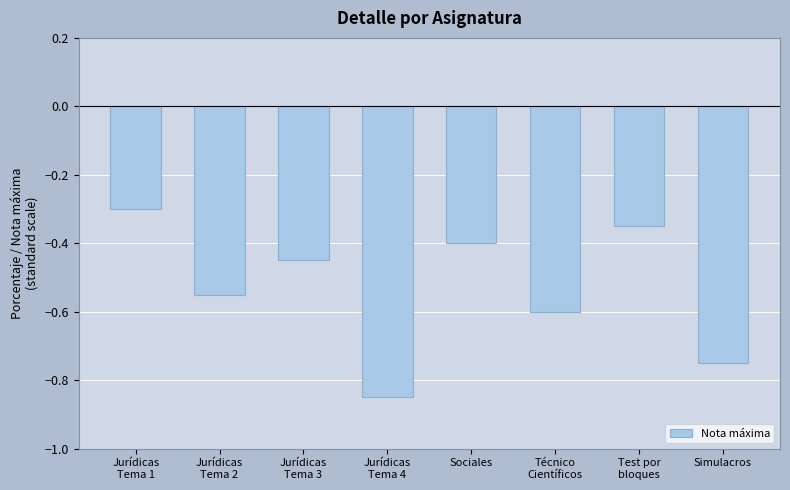

At which label is the value closest to 0?

Jurídicas
Tema 1